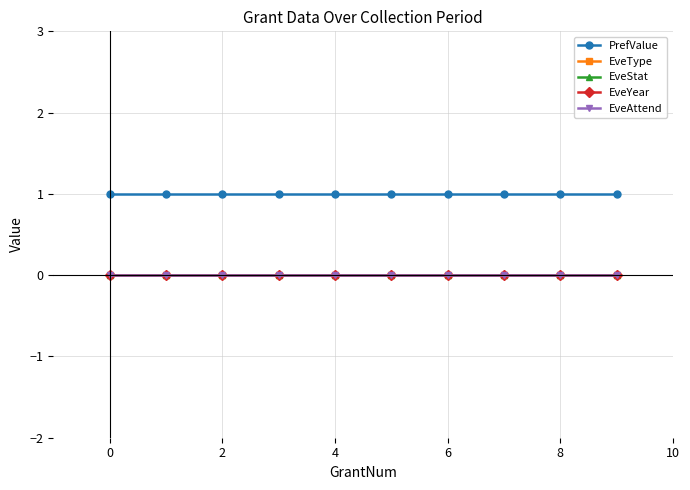

Reading left to right, what are all the values shown in this chart?

PrefValue: 1	1	1	1	1	1	1	1	1	1
EveType: 0	0	0	0	0	0	0	0	0	0
EveStat: 0	0	0	0	0	0	0	0	0	0
EveYear: 0	0	0	0	0	0	0	0	0	0
EveAttend: 0	0	0	0	0	0	0	0	0	0